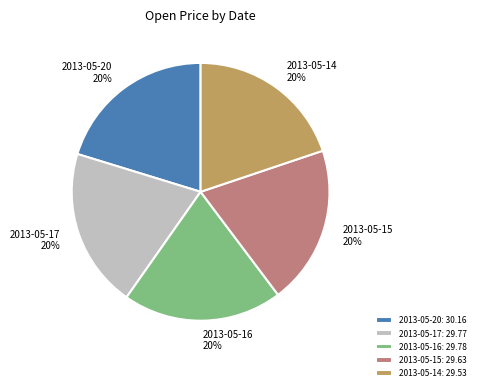

What is the ratio of the value at 2013-05-15: 29.63 to the value at 2013-05-16: 29.78?

1.0